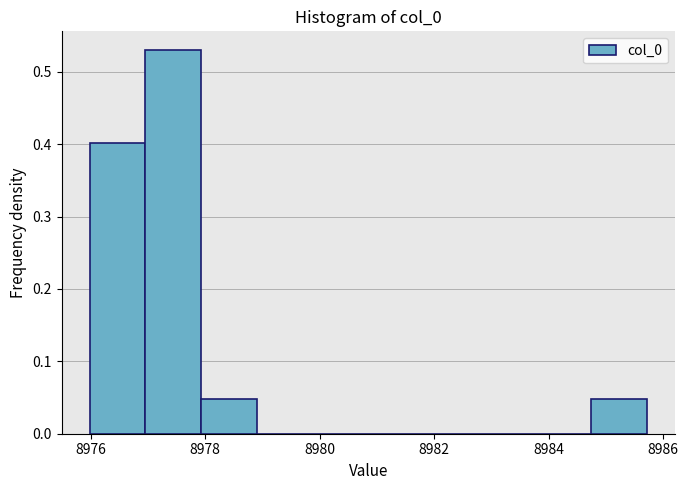

Reading left to right, transcribe this chart: for each bar, give the range it covers on the x-axis and its height. Neither the bar edges nor the heights are printed on the chart, so give them approximately, as read against the axes.

8976.0 to 8977.0: 0.40
8977.0 to 8978.0: 0.53
8978.0 to 8979.0: 0.05
8979.0 to 8979.8: 0
8979.8 to 8980.8: 0
8980.8 to 8981.8: 0
8981.8 to 8982.8: 0
8982.8 to 8983.8: 0
8983.8 to 8984.8: 0
8984.8 to 8985.8: 0.05